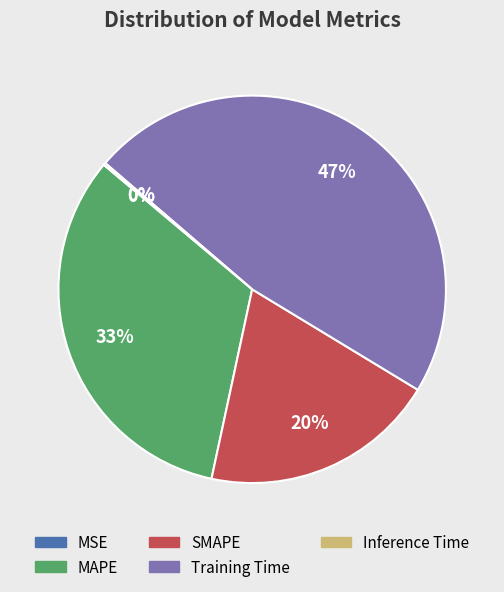

Is the sum of Training Time and MAPE greater than half?

Yes